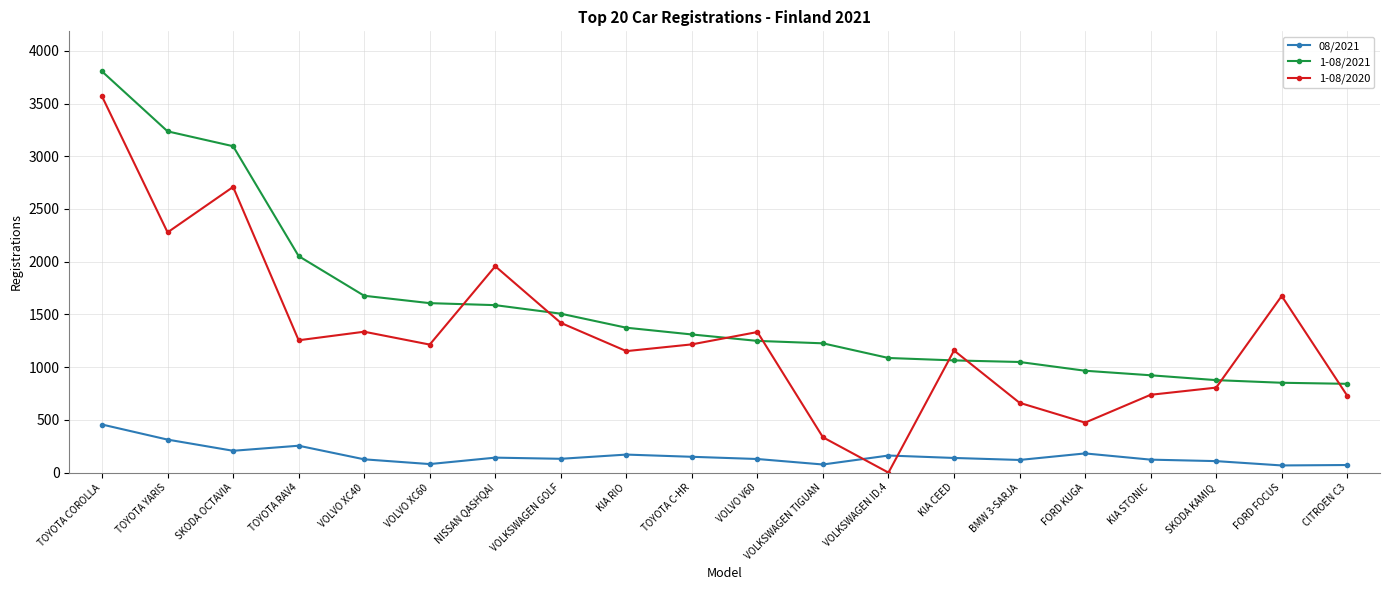

At which label does 1-08/2021 reach its peak?

TOYOTA COROLLA